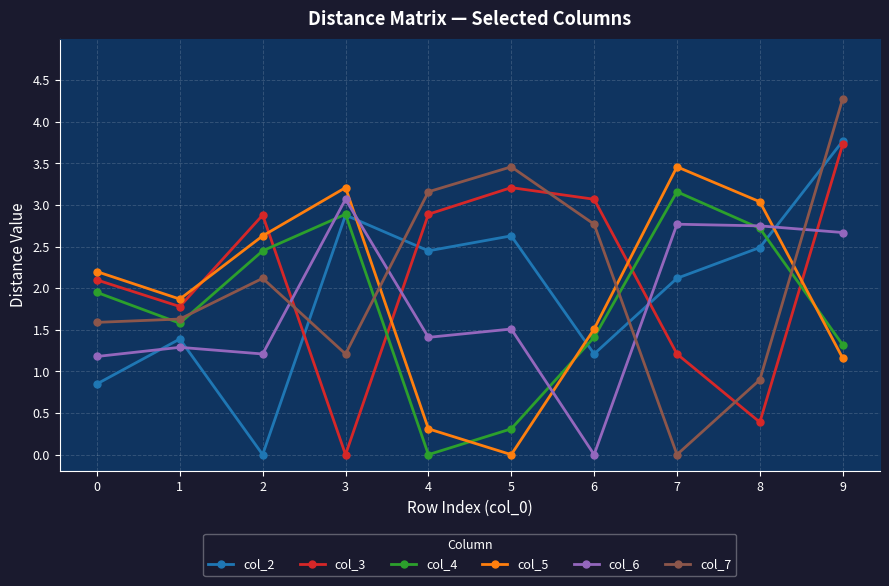

Is the value of col_7 at 3 greater than the value of col_5 at 0?

No